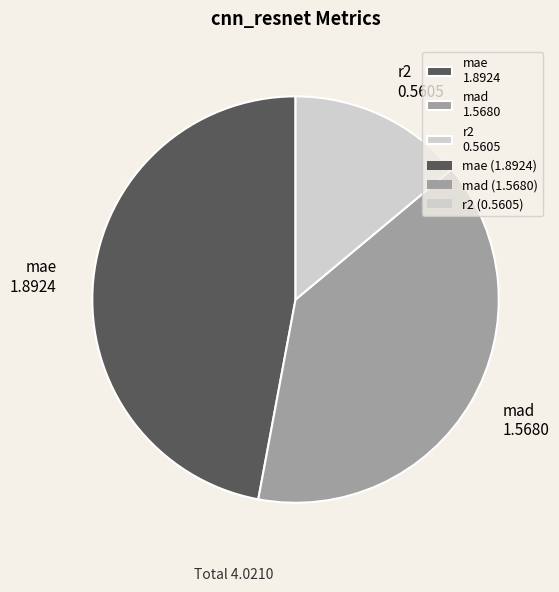

Is there a majority slice in this chart?

No